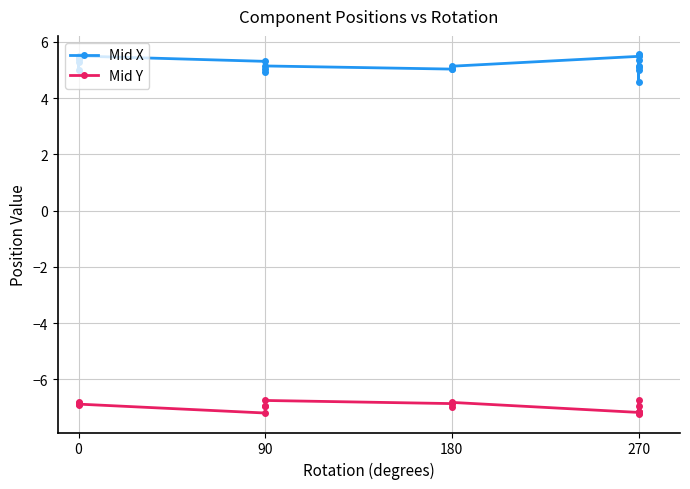

Which series has the widest spread of values?

Mid X